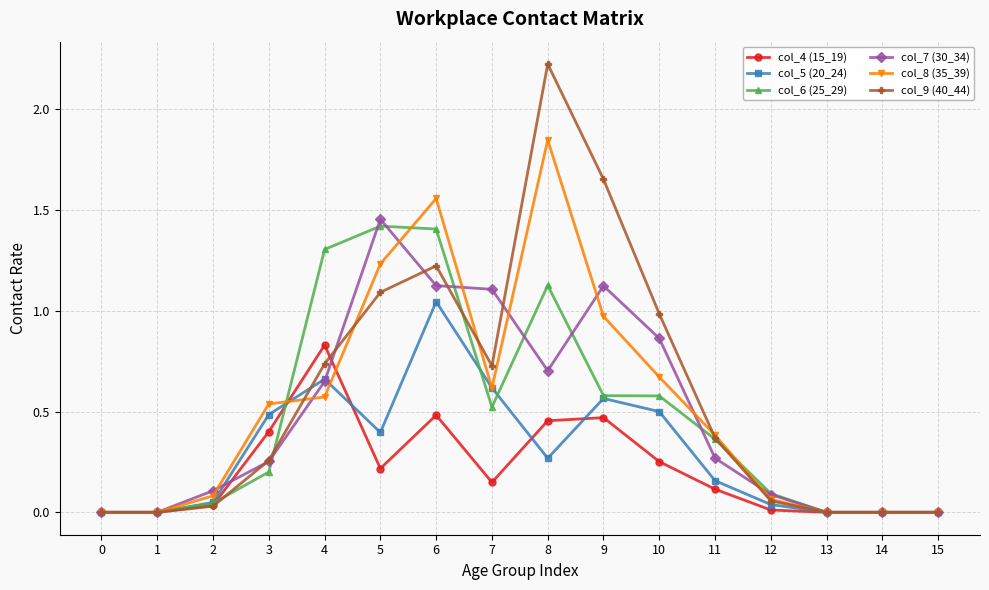

Which series has the widest spread of values?

col_9 (40_44)